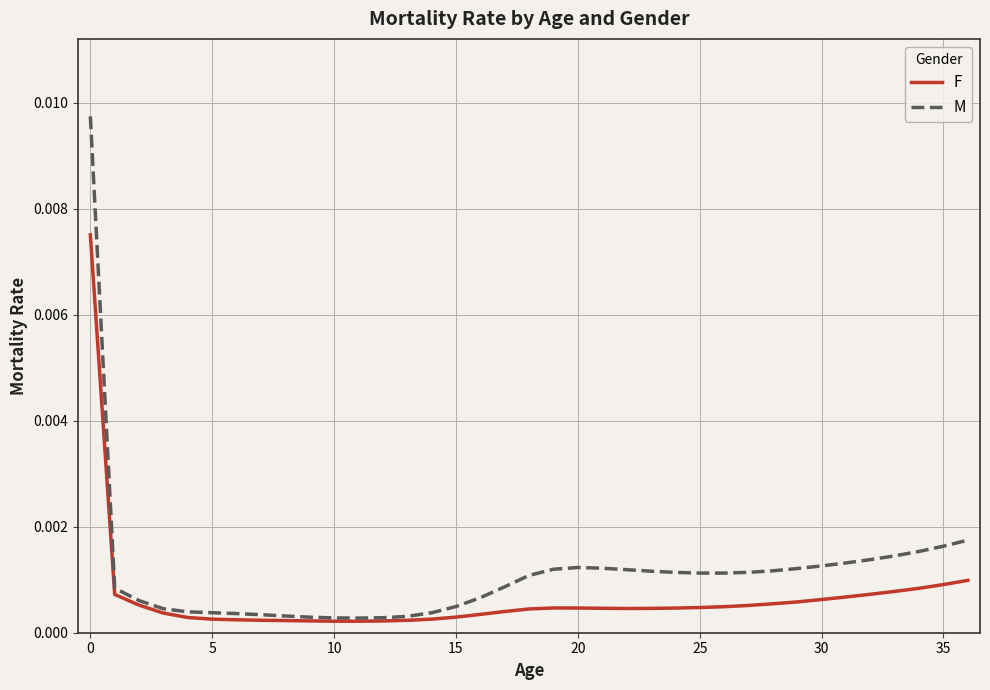

Rank the series by their average value, from lowest to highest.

F, M